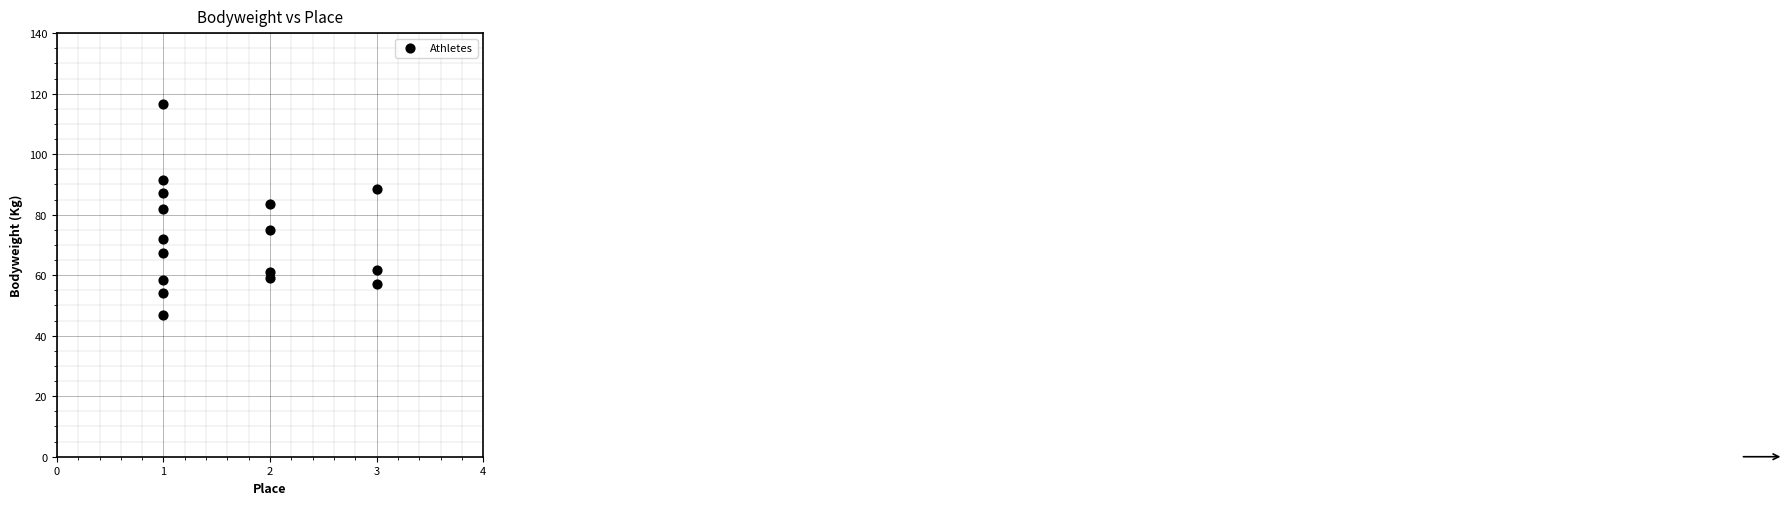

What is the range of X values (max minus min)?

2.0